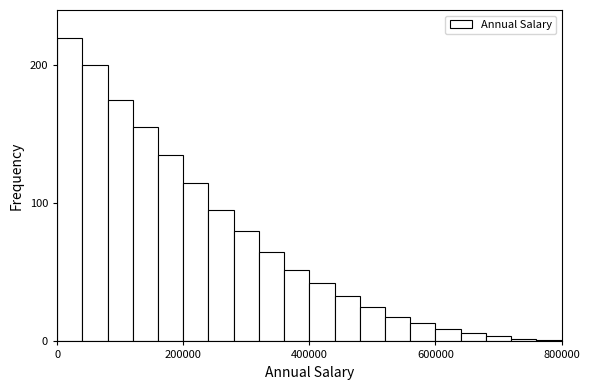

Around what value on the x-axis is the tallest bar? Give the approximate position of its centre, as read against the axis.

20000